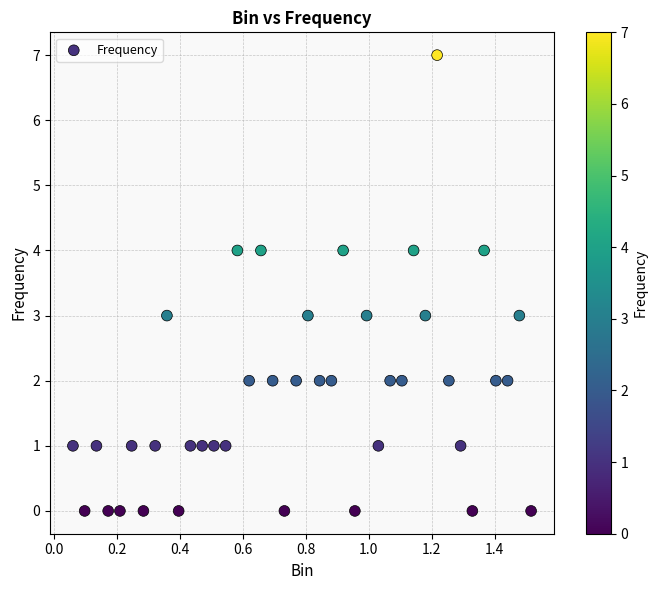

What is the range of Y values (max minus min)?

7